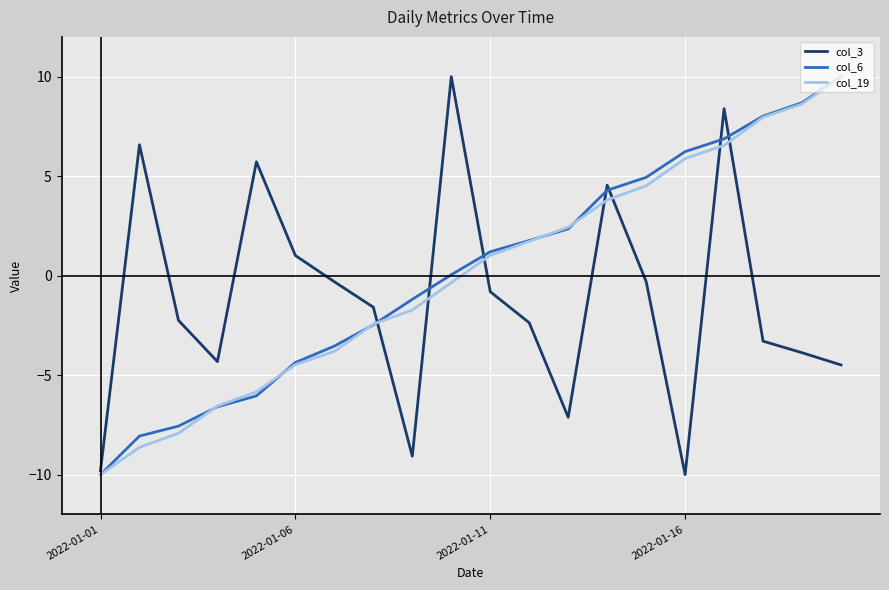

What is the minimum value for col_19?

-10.0